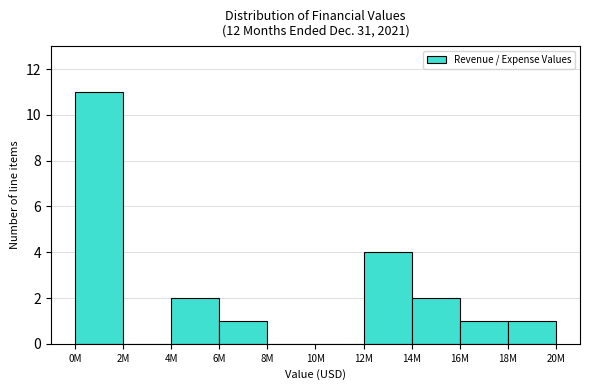

Reading left to right, transcribe all the data shown in this chart.

0M=11	2M=0	4M=2	6M=1	8M=0	10M=0	12M=4	14M=2	16M=1	18M=1